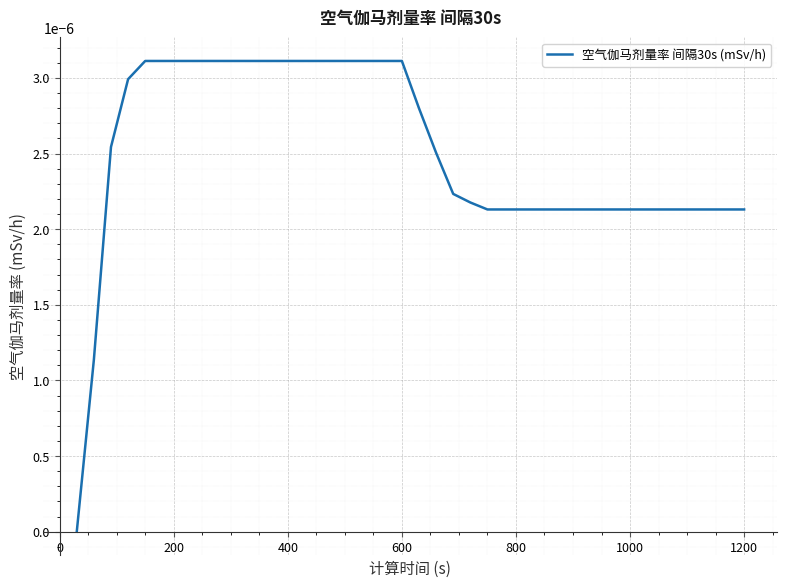

How many lines are shown in the chart?

1